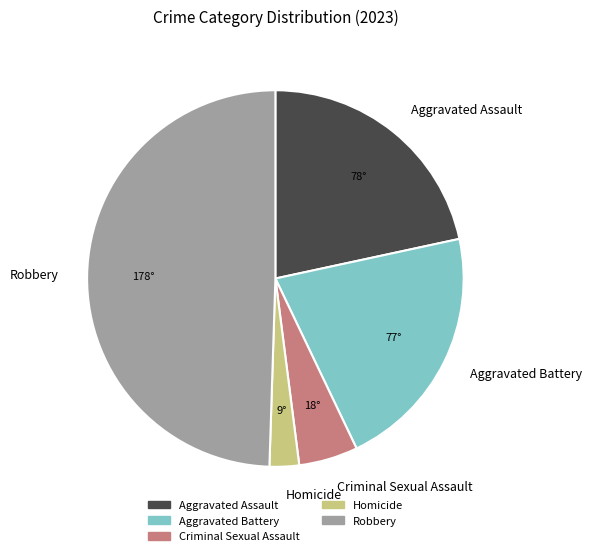

Combined, do Robbery and Aggravated Battery account for over 50%?

Yes